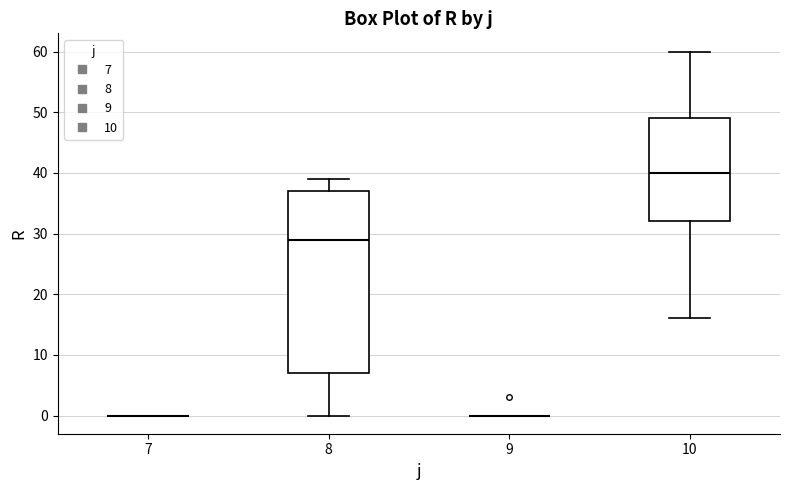

Reading left to right, transcribe this box plot: for each box, give where its median line is, the range the box spans, and where its two whiskers end, as read against the y-axis. The values are not printed on the chart, so give them approximately, as read against the axis.

7: box collapsed to a line at 0, whiskers 0 to 0
8: median 29, box 7 to 37, whiskers 0 to 39
9: box collapsed to a line at 0, whiskers 0 to 0
10: median 40, box 32 to 49, whiskers 16 to 60